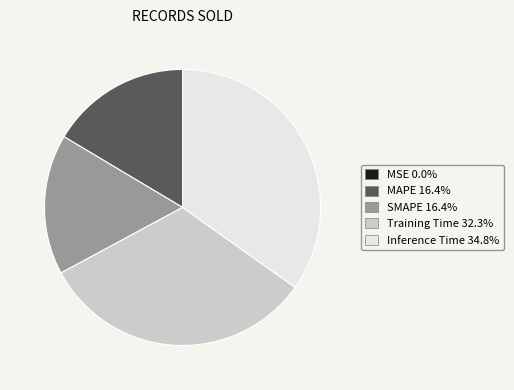

Which slice is the largest?

Inference Time